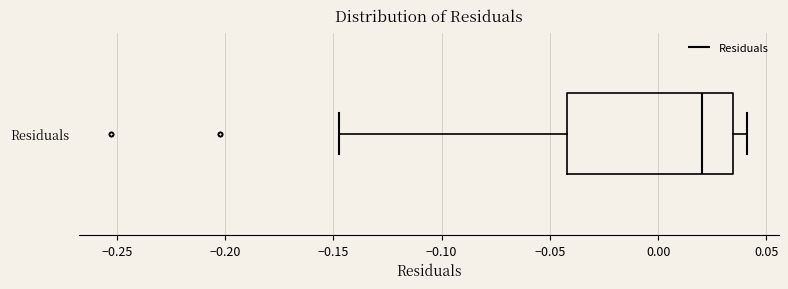

Transcribe this box plot: give where the median line is, the range the box spans, and where the two whiskers end, as read against the x-axis. The values are not printed on the chart, so give them approximately, as read against the axis.

median 0.020, box -0.040 to 0.035, whiskers -0.145 to 0.040